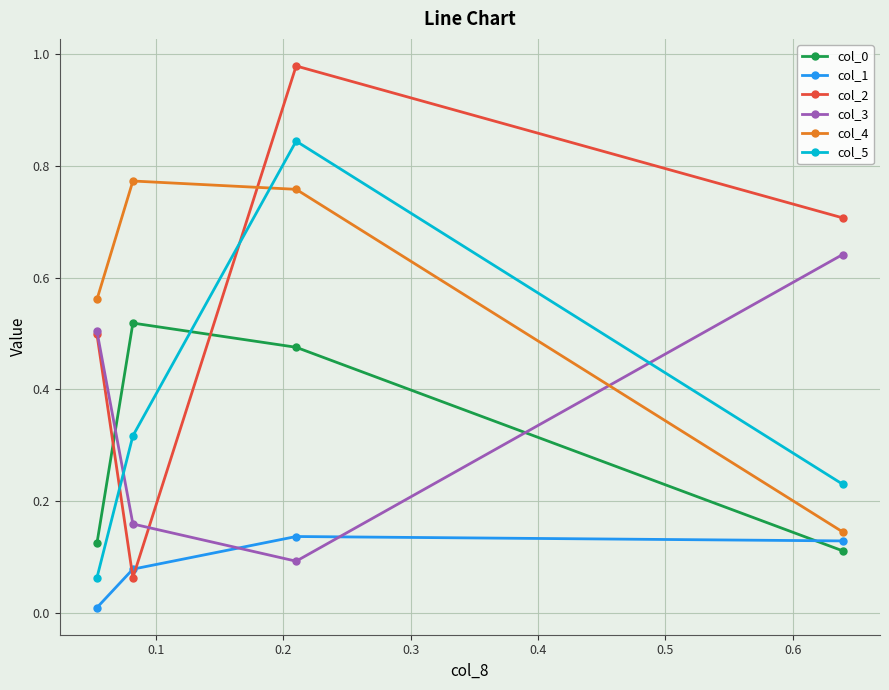

Which series has the widest spread of values?

col_2